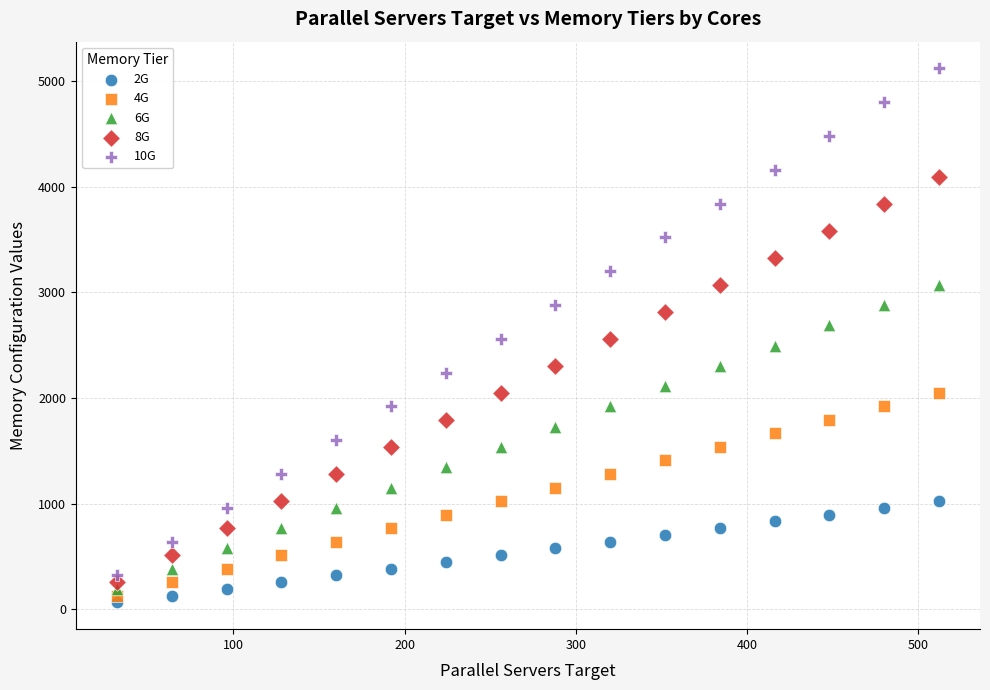

What is the X range (max minus min) for the scatter plot?

480